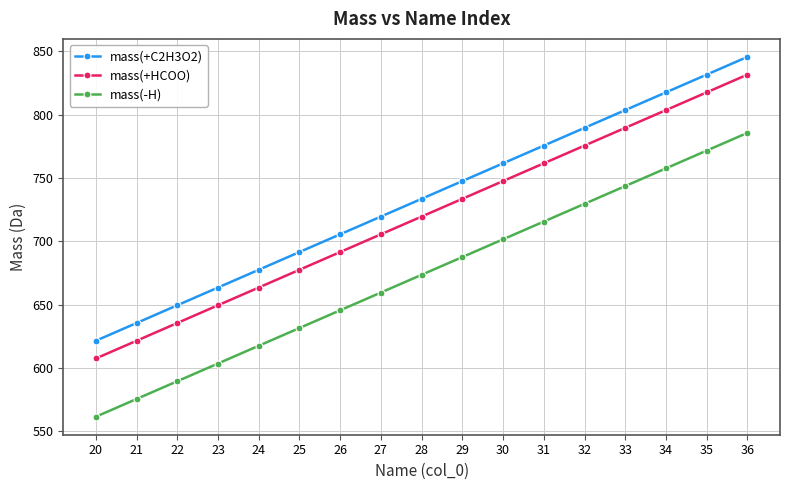

What is the difference between the highest and lowest values at 23?

60.0